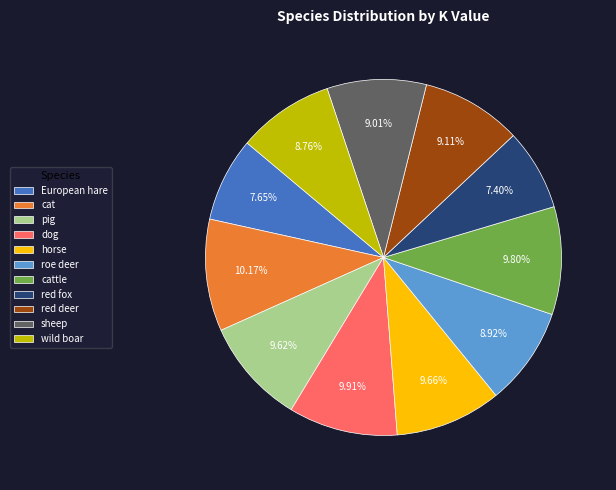

What is the ratio of the value at European hare to the value at dog?

0.8